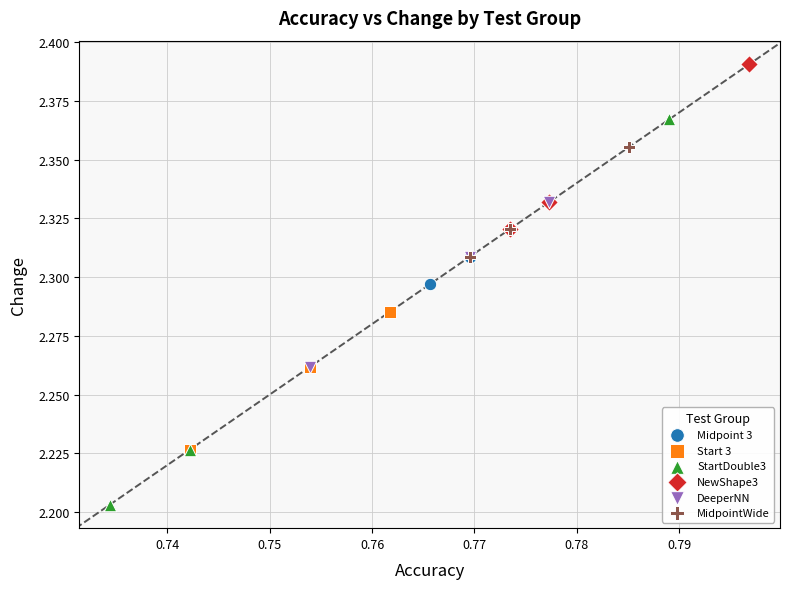

Which series contains the highest Y value?

NewShape3